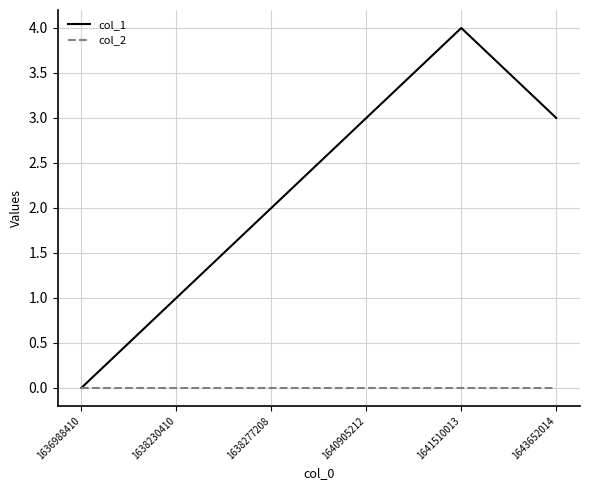

Is it true that col_1 equals 1 at 1638230410?

True